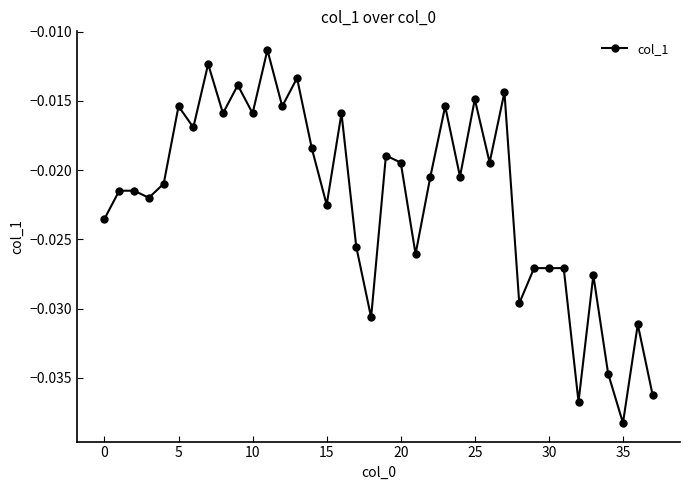

Does the chart have visible grid lines?

No